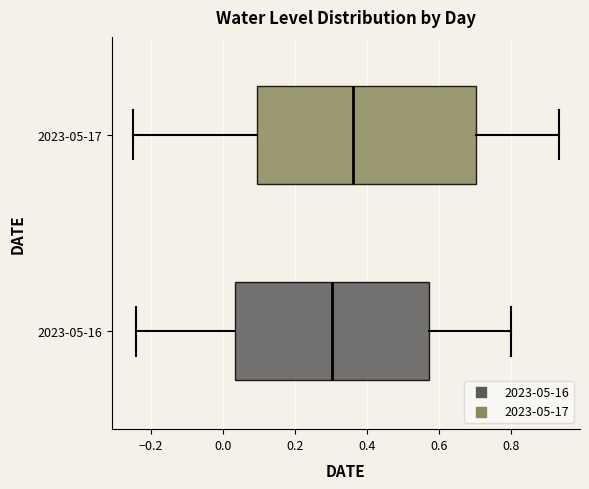

Reading bottom to top, transcribe this box plot: for each box, give where its median line is, the range the box spans, and where its two whiskers end, as read against the x-axis. The values are not printed on the chart, so give them approximately, as read against the axis.

2023-05-16: median 0.30, box 0.04 to 0.58, whiskers -0.24 to 0.80
2023-05-17: median 0.36, box 0.10 to 0.70, whiskers -0.26 to 0.94